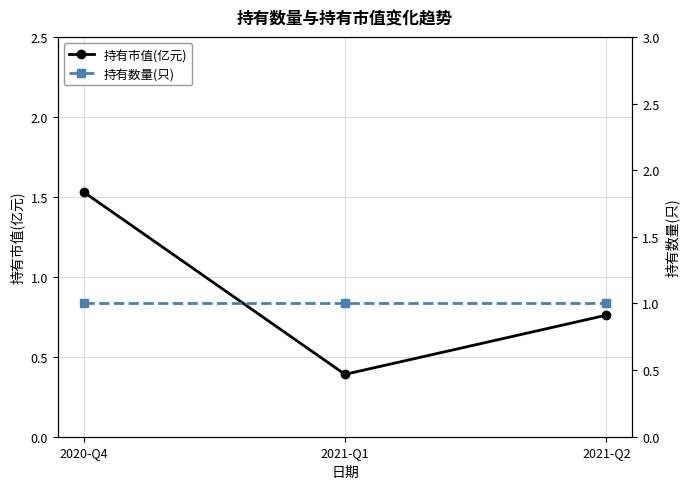

Rank the categories by 持有市值(亿元) value from highest to lowest.

2020-Q4, 2021-Q2, 2021-Q1